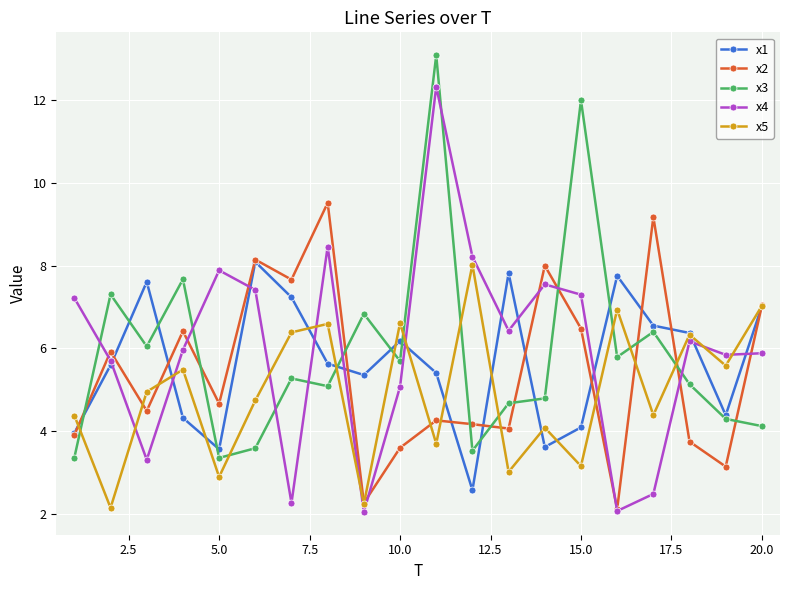

How many interior local peaks does the x1 series have?

5